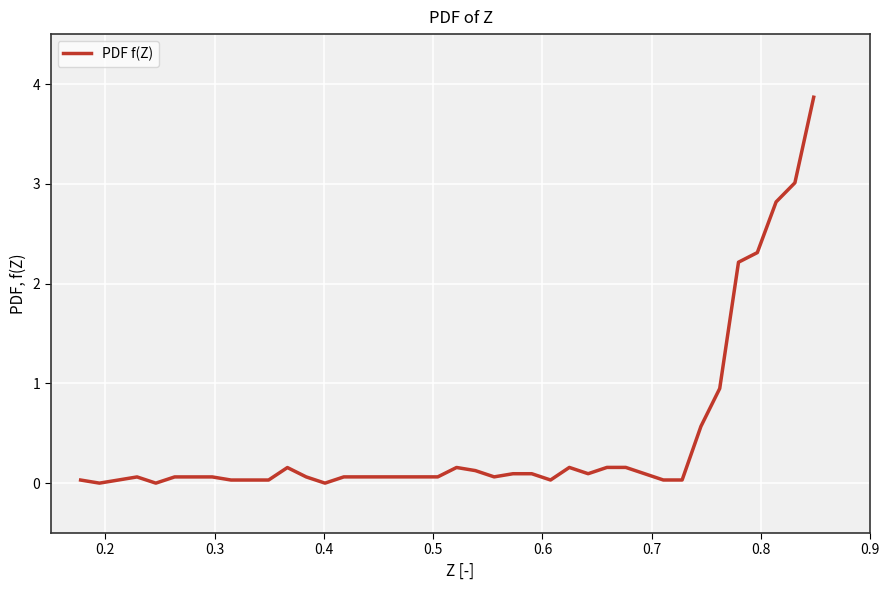

What is the difference between the maximum and minimum values?

3.9